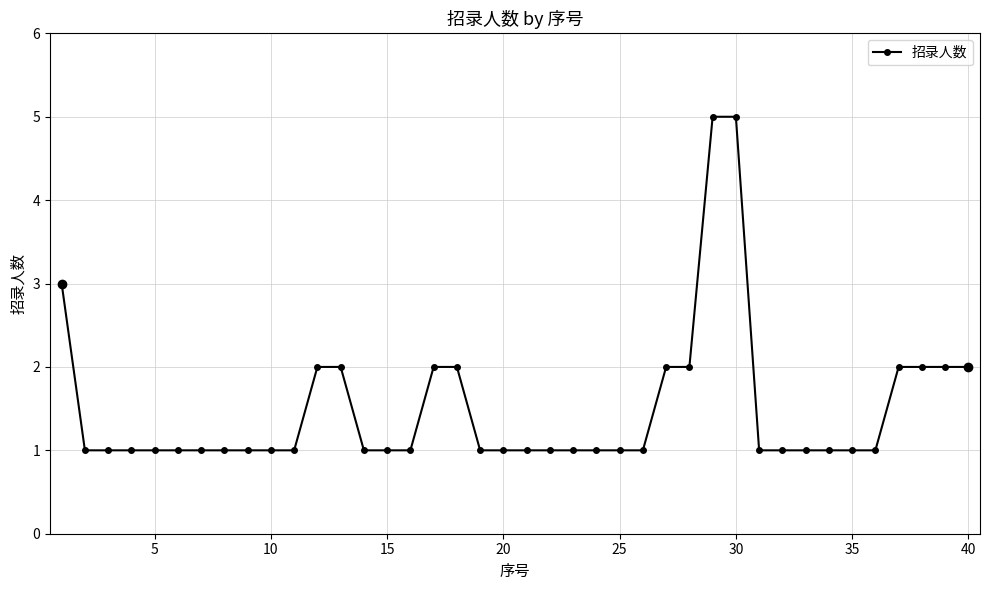

How many categories are shown in the chart?

40